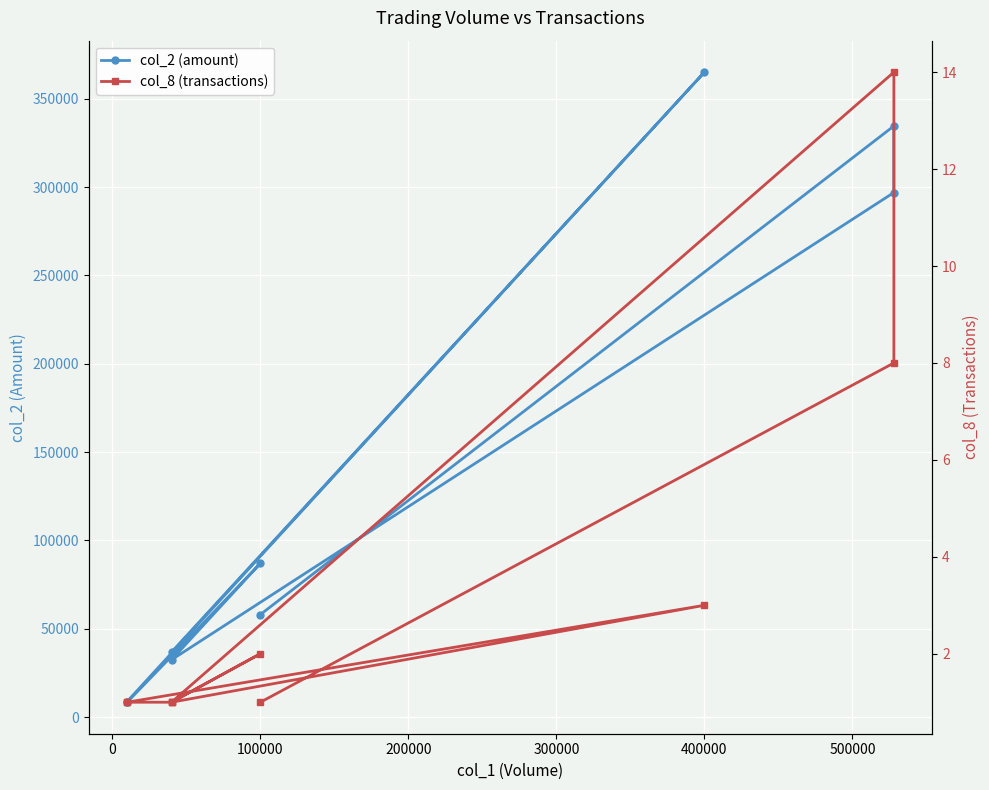

Rank the series by their average value, from lowest to highest.

col_8 (transactions), col_2 (amount)